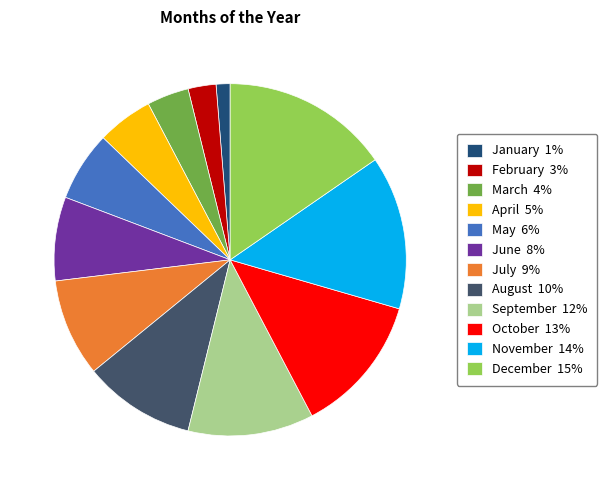

Is the sum of April 5% and November 14% greater than half?

No